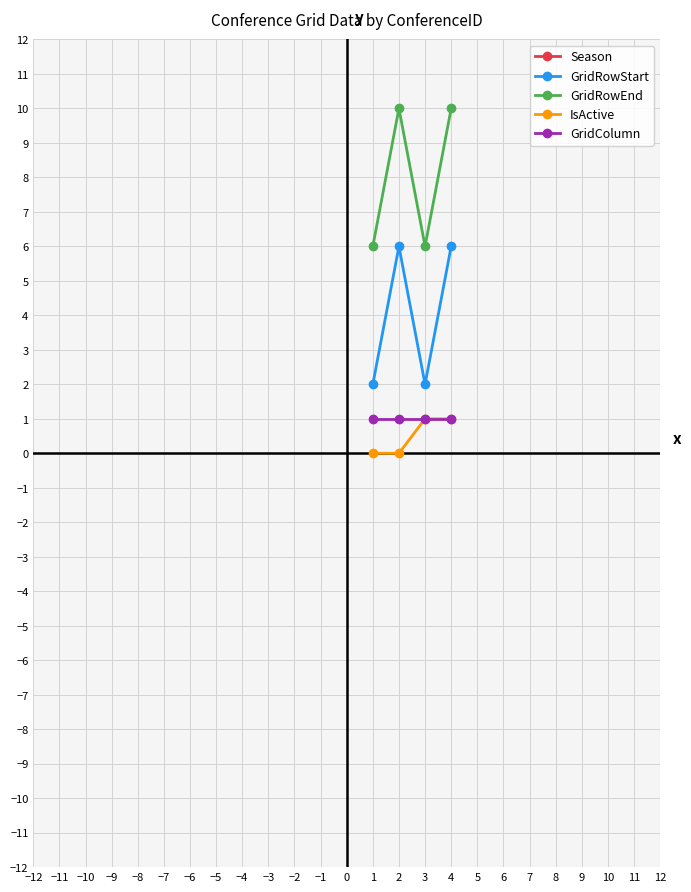

Is it true that GridRowStart equals 2 at 3?

True